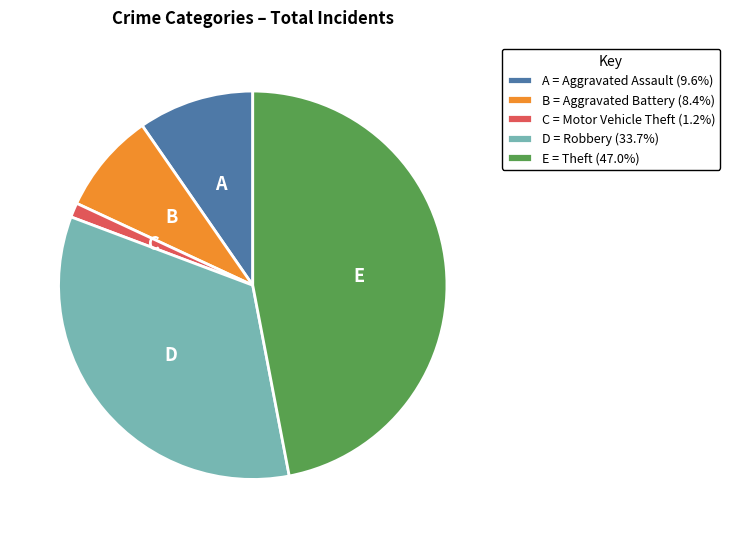

How many segments does this pie chart have?

5